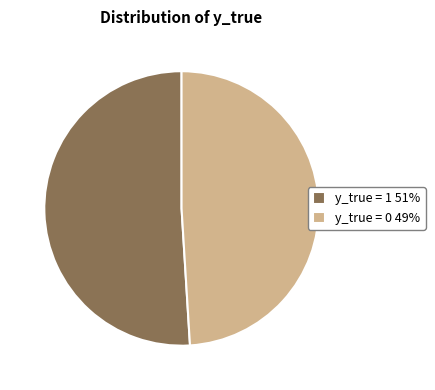

Is y_true = 1 51% the majority of the pie?

Yes